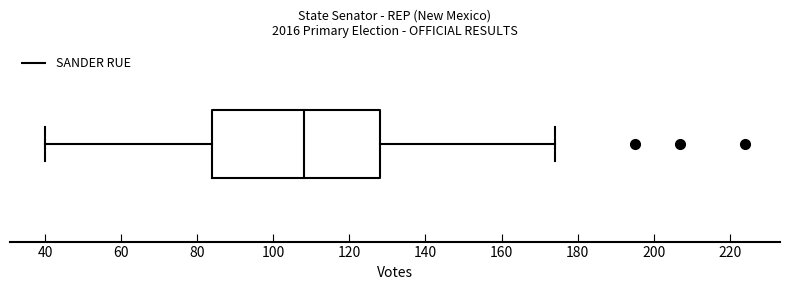

Read this box plot against the x-axis: the position of the median line, the range covered by the box, and the ends of both whiskers. The values are not printed on the chart, so give them approximately, as read against the axis.

median 108, box 84 to 128, whiskers 40 to 174